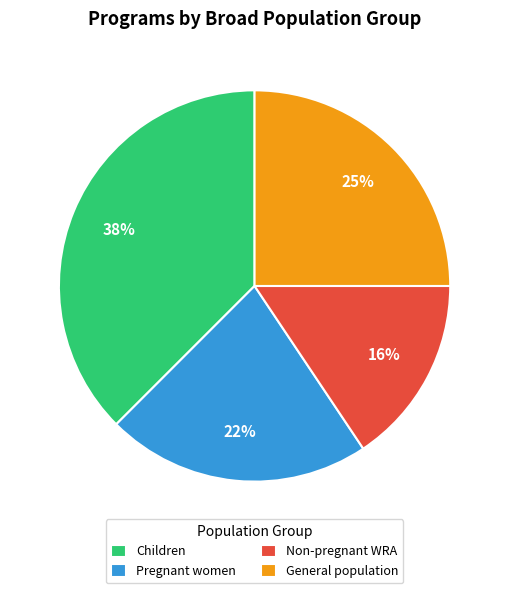

How many slices are in this pie chart?

4